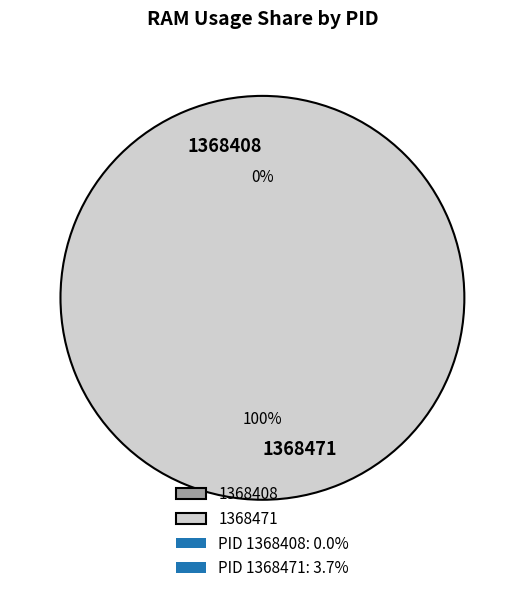

Which slice is the smallest?

1368408